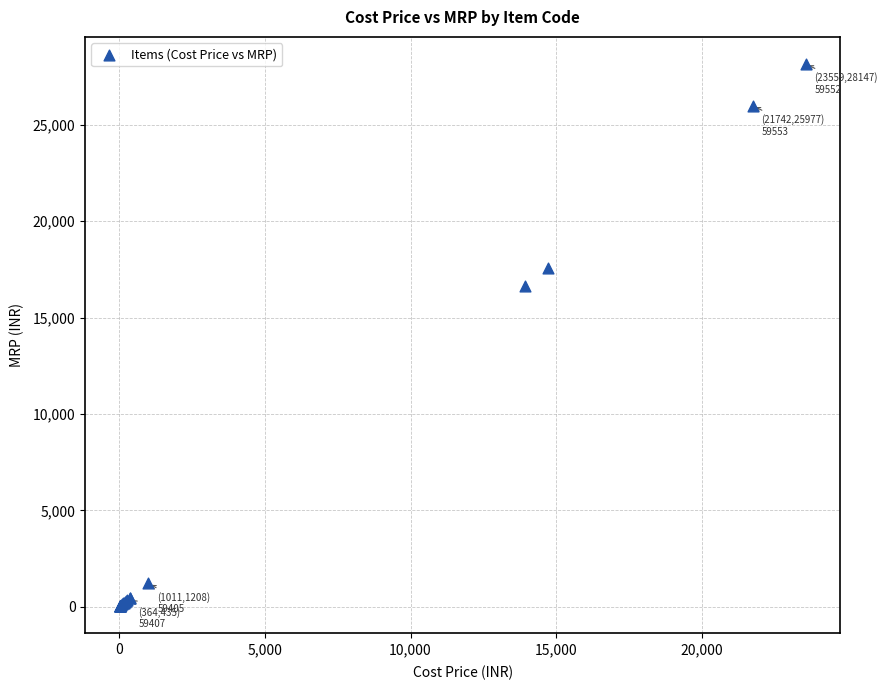

What Y value in the scatter plot is closest to 14085?

16652.0